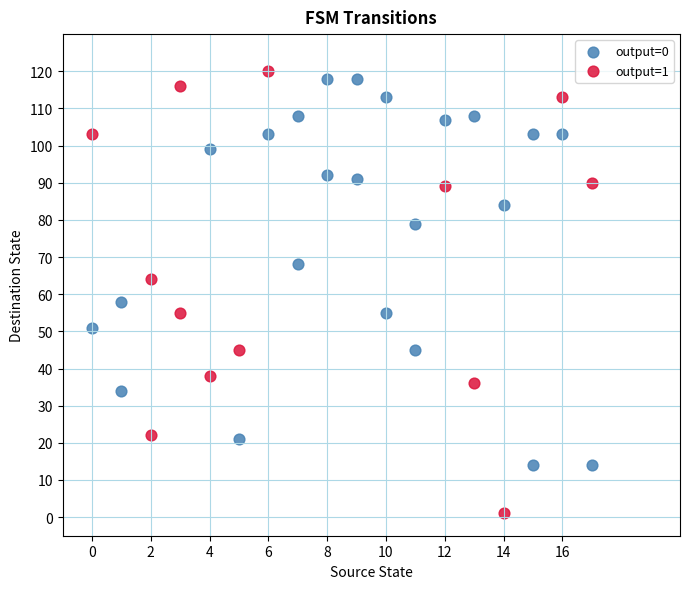

Which series contains the highest Y value?

output=1